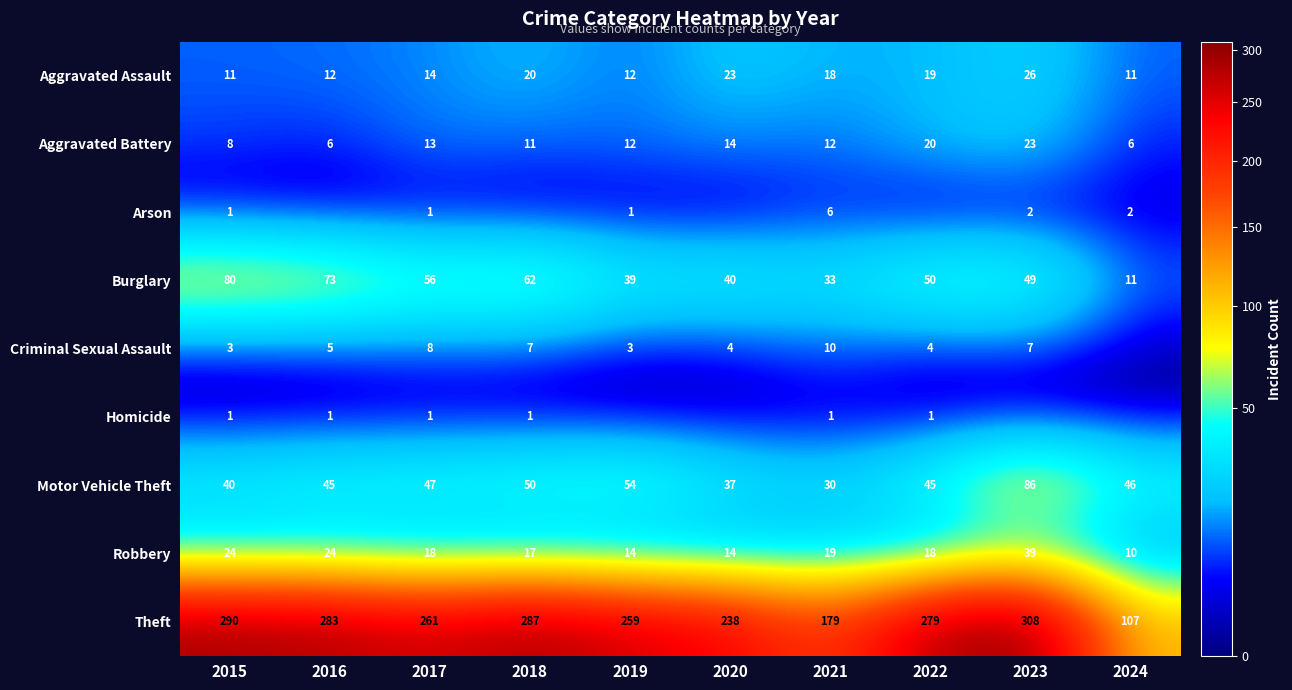

What is the maximum value for Theft?

308